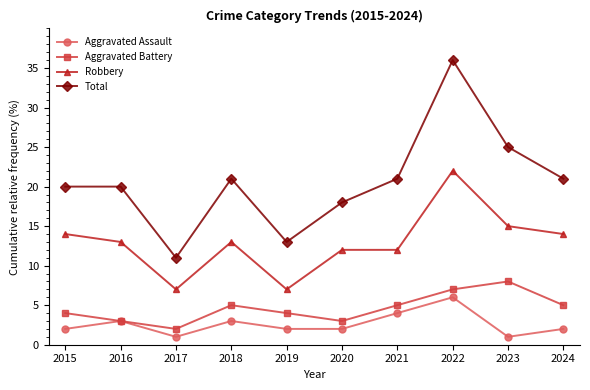

What is the difference between the Total values at 2015 and 2023?

5